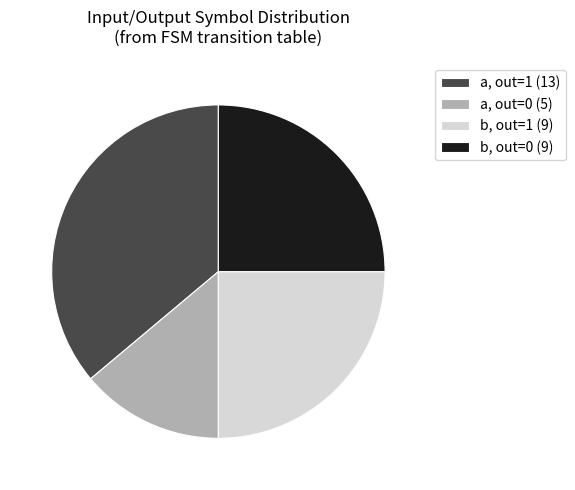

True or false: a, out=0 (5) accounts for 14% of the total.

True